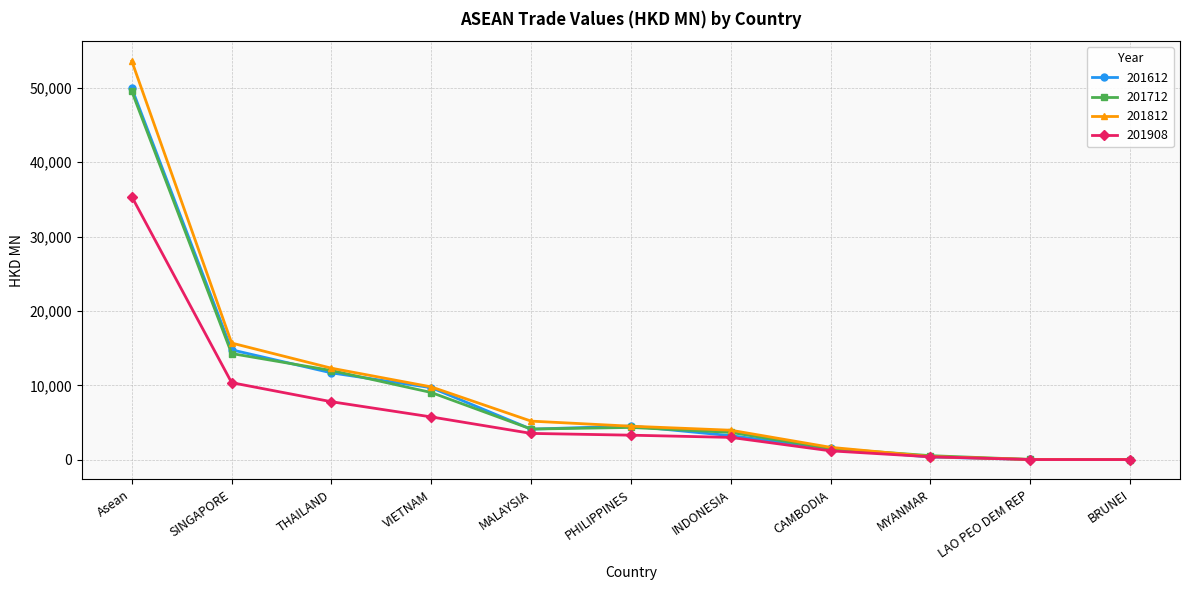

Where is 201908 nearest to the value 17685?

SINGAPORE